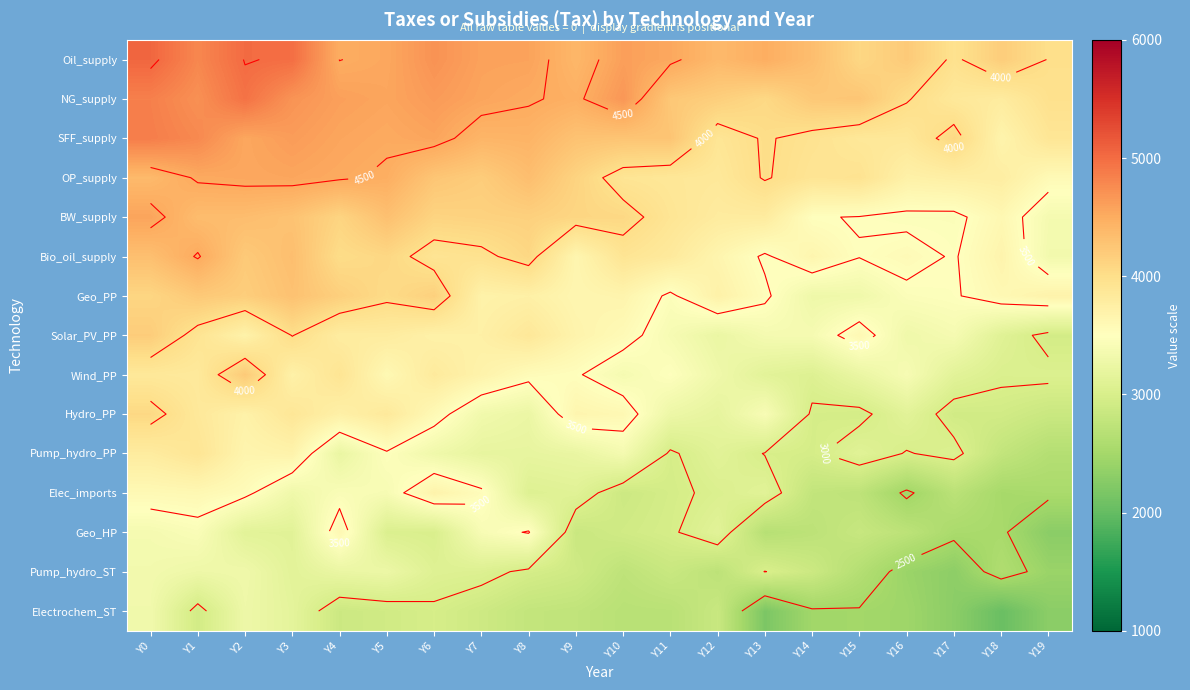

Rank the categories by Oil_supply value from highest to lowest.

Y0, Y2, Y3, Y1, Y6, Y10, Y7, Y8, Y5, Y11, Y4, Y13, Y9, Y12, Y14, Y16, Y18, Y15, Y19, Y17